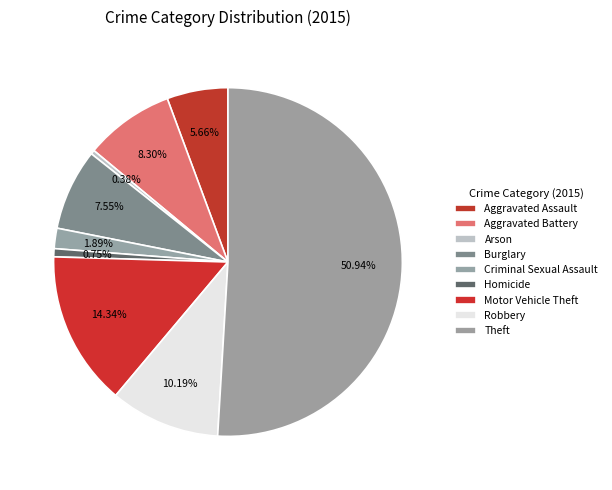

How many segments does this pie chart have?

9